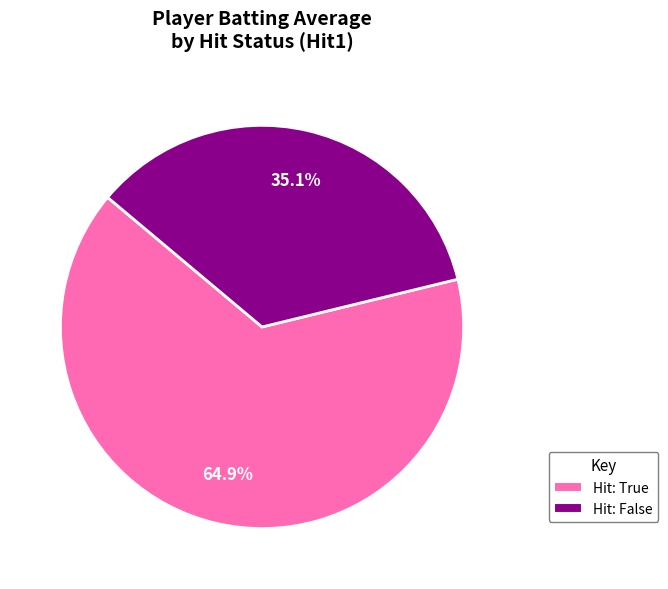

What percentage do Hit: True and Hit: False together represent?

100.0%